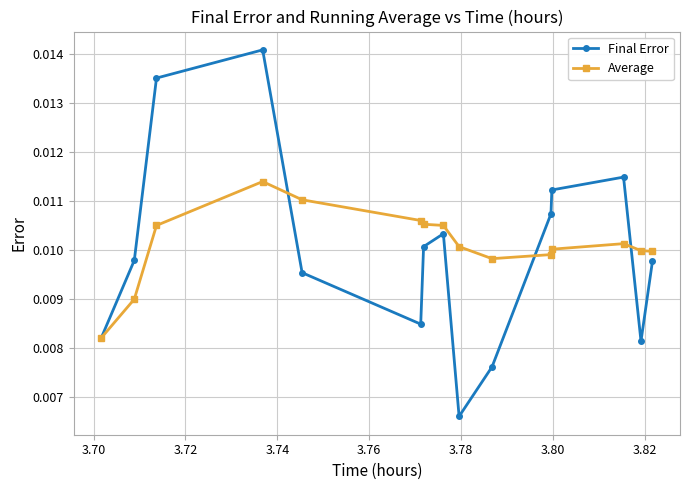

At how many categories does at least one series exceed 0?

15